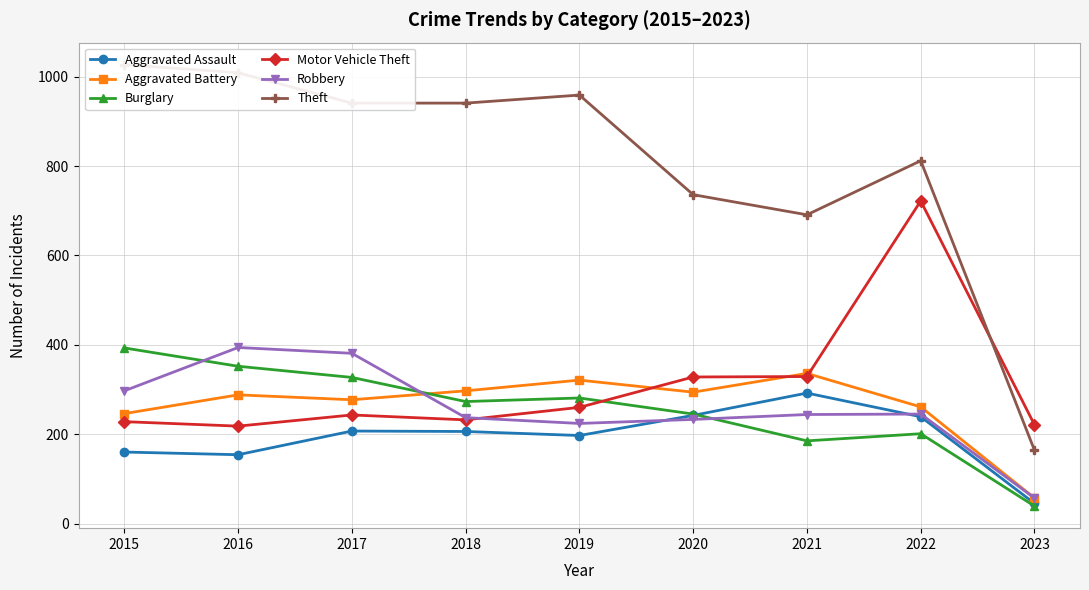

Reading left to right, extract all data points from this chart.

Aggravated Assault: 2015=160	2016=154	2017=207	2018=206	2019=197	2020=242	2021=292	2022=239	2023=45
Aggravated Battery: 2015=246	2016=288	2017=277	2018=297	2019=321	2020=294	2021=336	2022=261	2023=57
Burglary: 2015=393	2016=352	2017=327	2018=273	2019=281	2020=245	2021=185	2022=201	2023=39
Motor Vehicle Theft: 2015=228	2016=218	2017=243	2018=232	2019=260	2020=328	2021=329	2022=722	2023=221
Robbery: 2015=297	2016=394	2017=381	2018=237	2019=224	2020=233	2021=244	2022=245	2023=57
Theft: 2015=1027	2016=1009	2017=941	2018=941	2019=959	2020=736	2021=691	2022=812	2023=164